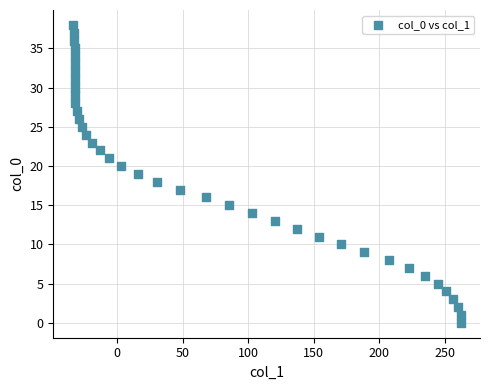

What is the range of Y values (max minus min)?

38